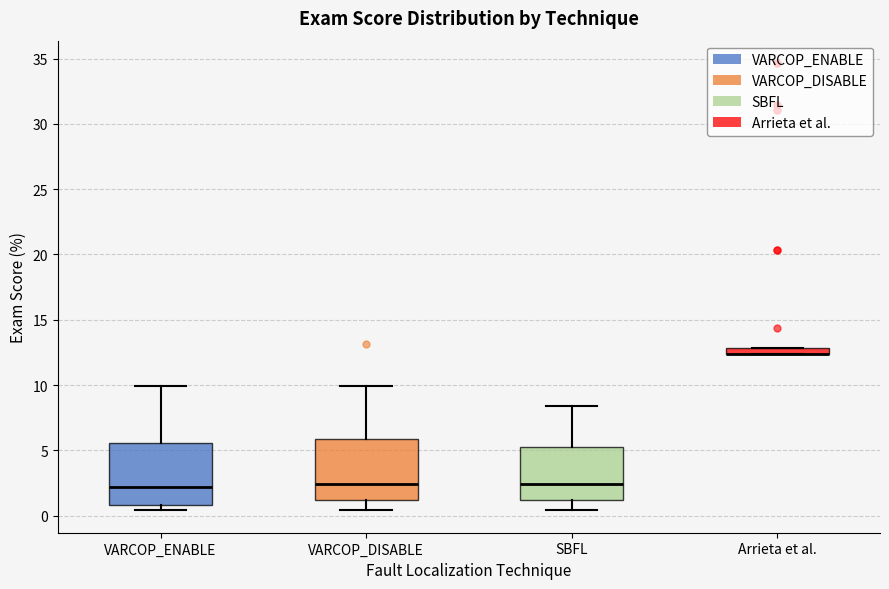

Where is the upper edge of the box for VARCOP_ENABLE on the y-axis? The values are not printed on the chart, so give them approximately, as read against the axis.

5.5